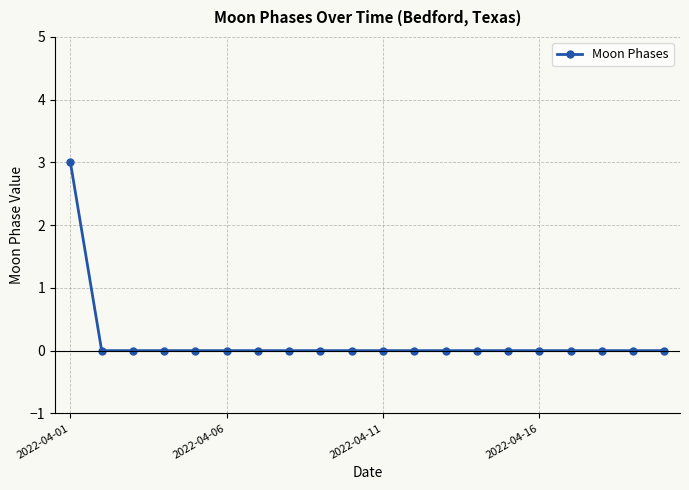

What is the maximum value shown in the chart?

3